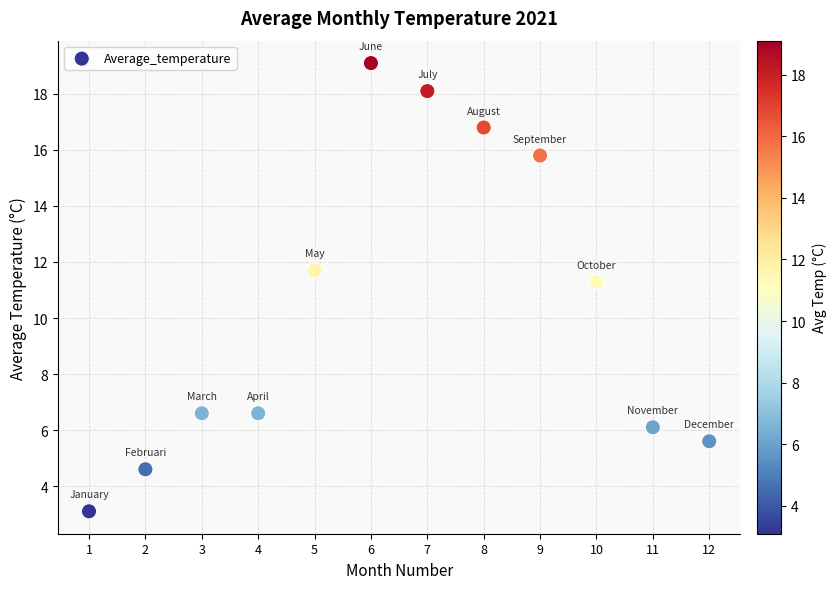

What Y value in the scatter plot is closest to 11?

11.3